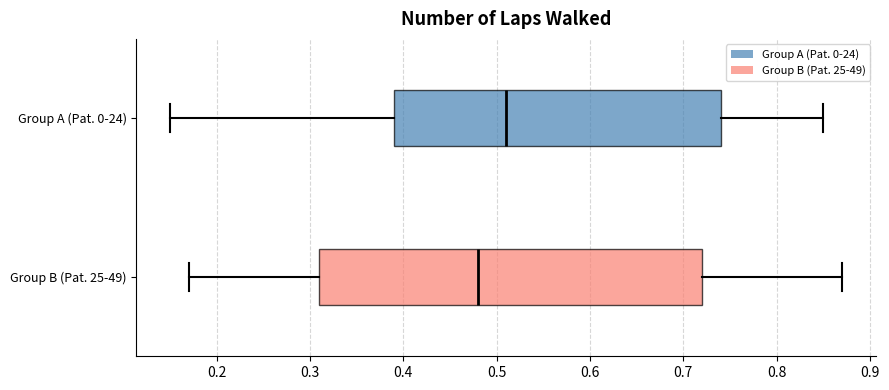

Where does the left whisker of the box for Group A (Pat. 0-24) end on the x-axis? The values are not printed on the chart, so give them approximately, as read against the axis.

0.15